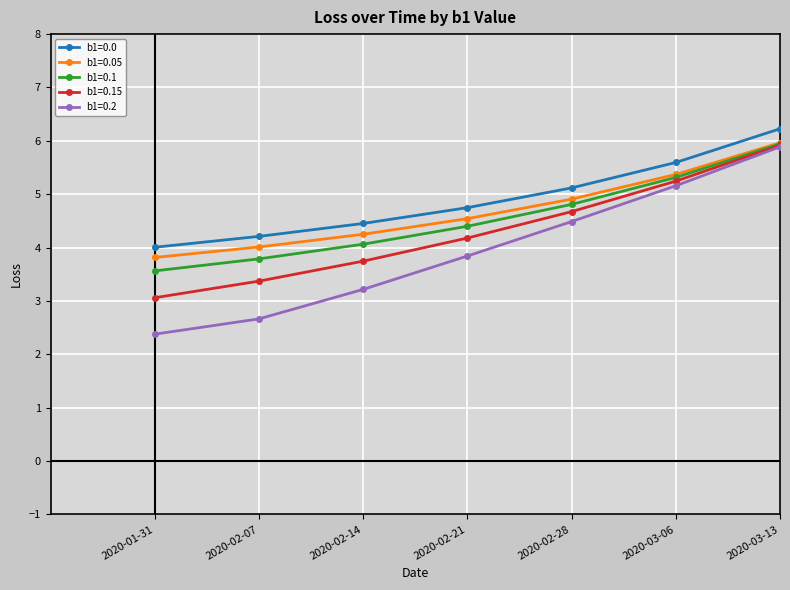

At which label does b1=0.15 first exceed 4?

2020-02-21